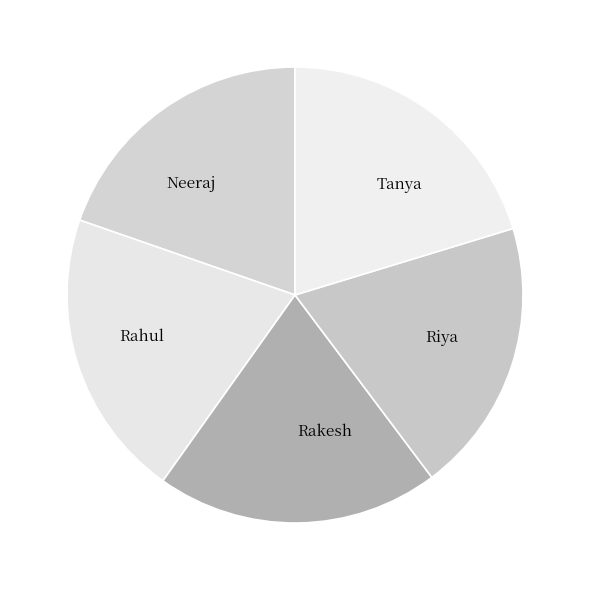

True or false: Rahul accounts for 20% of the total.

True